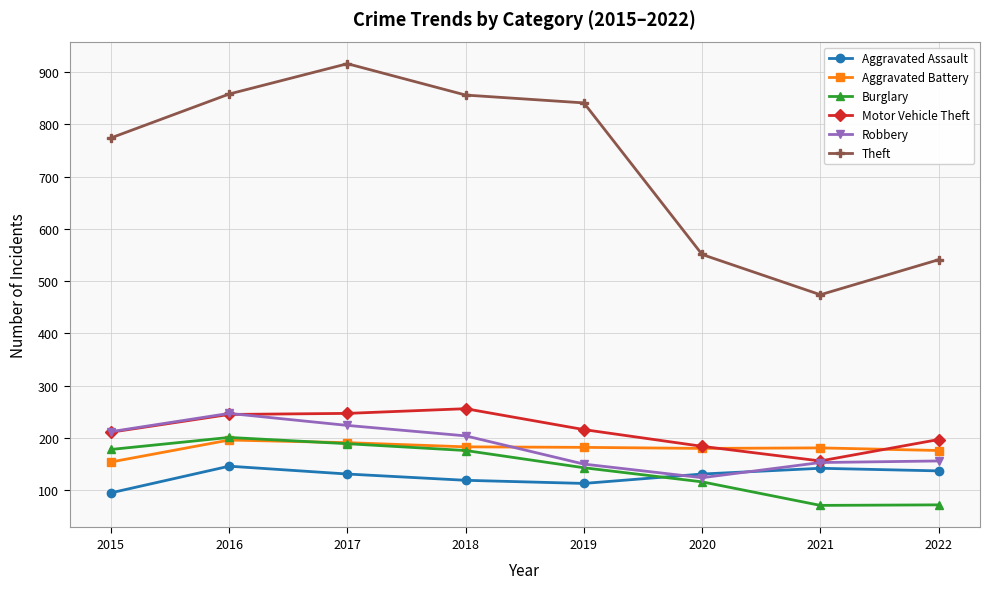

What is the sum of all Robbery values?

1470